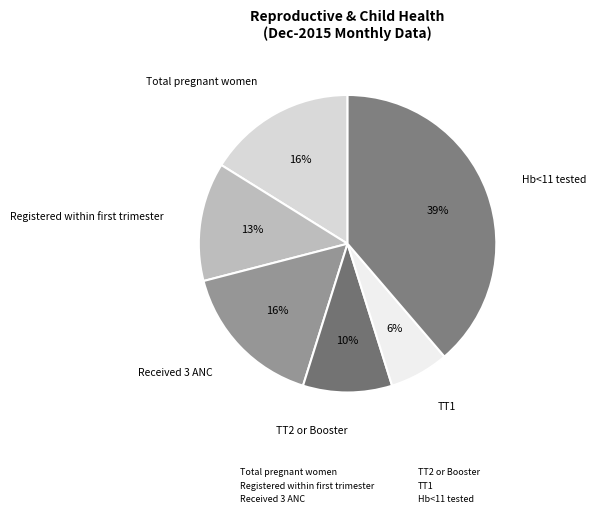

Does any single category account for the majority?

No